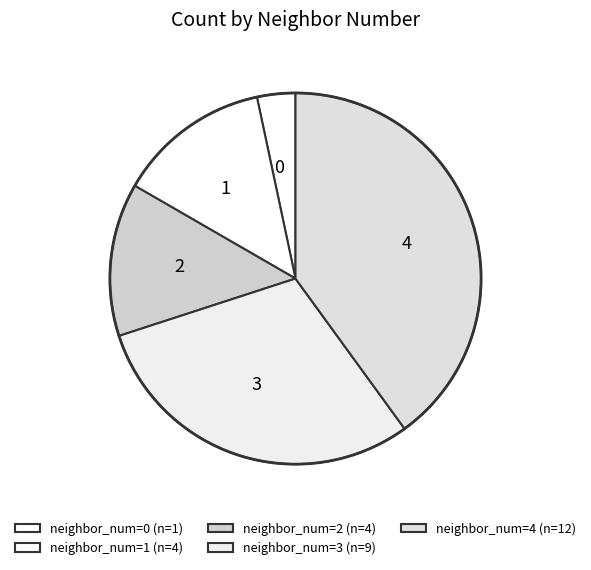

Count the number of slices in the pie.

5